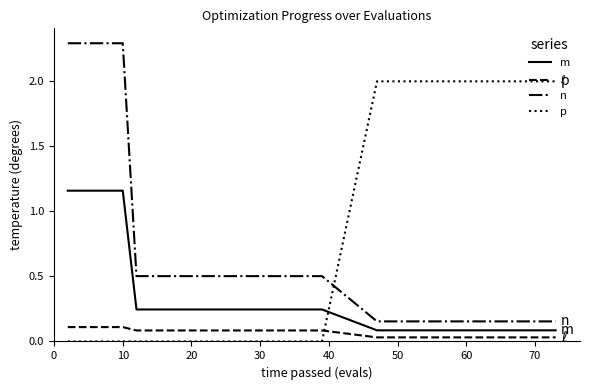

True or false: $\ell$ and n intersect in this chart.

False